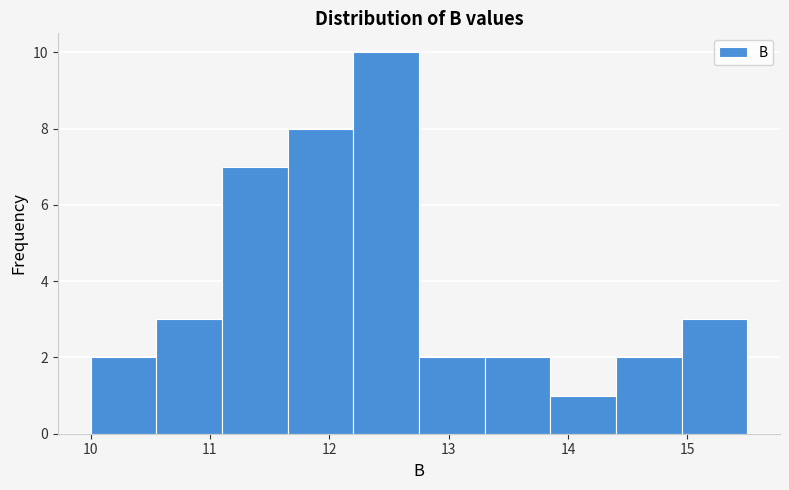

Over which range of the x-axis is the bar tallest?

12.20 to 12.75